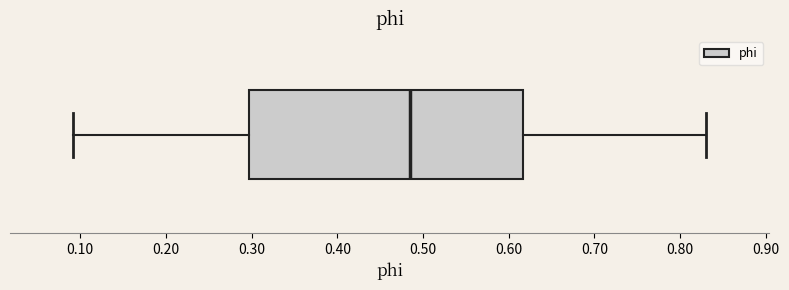

Where does the median line of the box sit on the x-axis? The values are not printed on the chart, so give them approximately, as read against the axis.

0.49